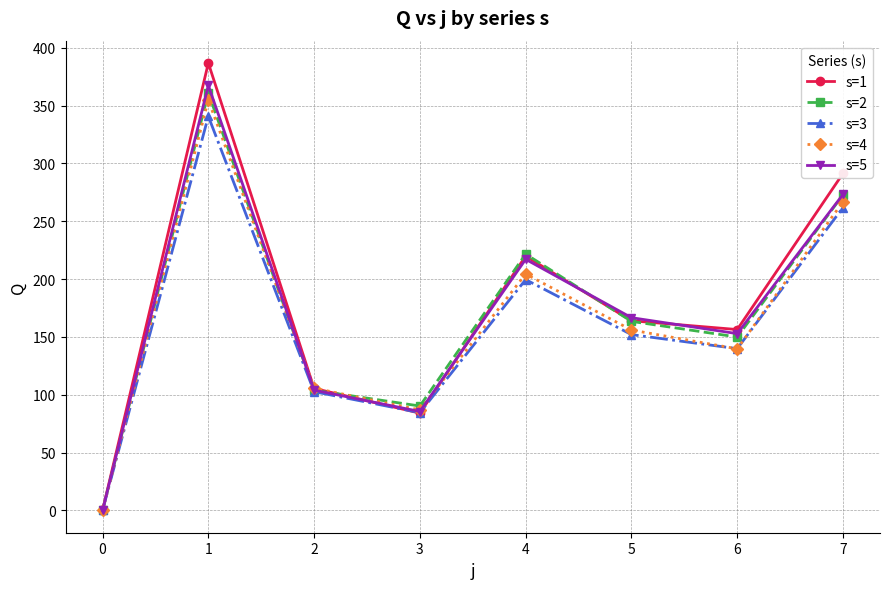

Which series has the widest spread of values?

s=1